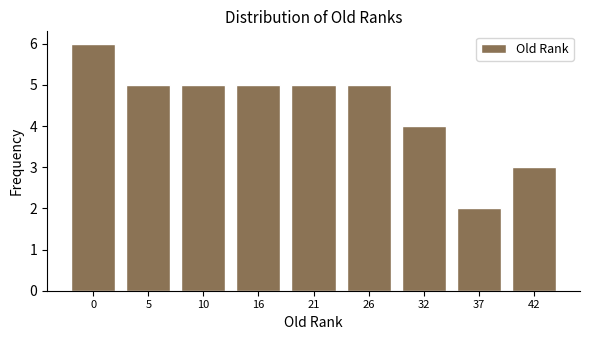

Reading left to right, list all the values displayed in this chart.

6	5	5	5	5	5	4	2	3